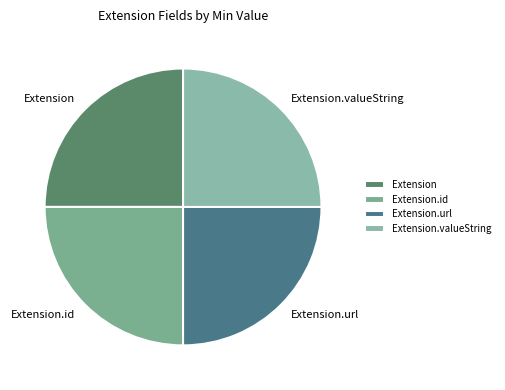

Does Extension.id account for over 50% of the chart?

No